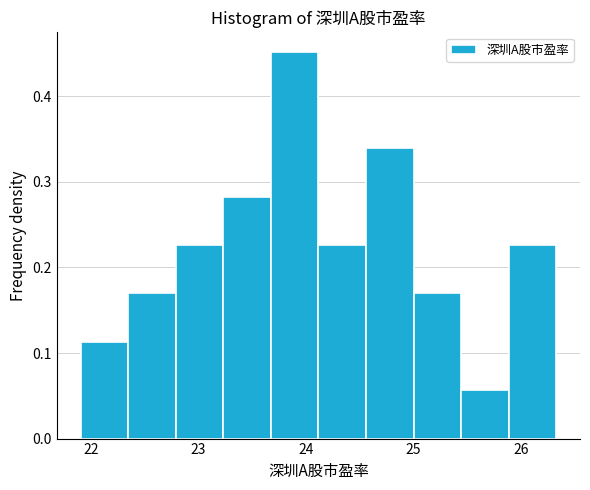

Reading left to right, list every bar in this chart as the range it spans on the x-axis followed by its height. Neither the bar edges nor the heights are printed on the chart, so give them approximately, as read against the axes.

21.9 to 22.3: 0.11
22.3 to 22.8: 0.17
22.8 to 23.2: 0.23
23.2 to 23.7: 0.28
23.7 to 24.1: 0.45
24.1 to 24.6: 0.23
24.6 to 25.0: 0.34
25.0 to 25.4: 0.17
25.4 to 25.9: 0.06
25.9 to 26.3: 0.23